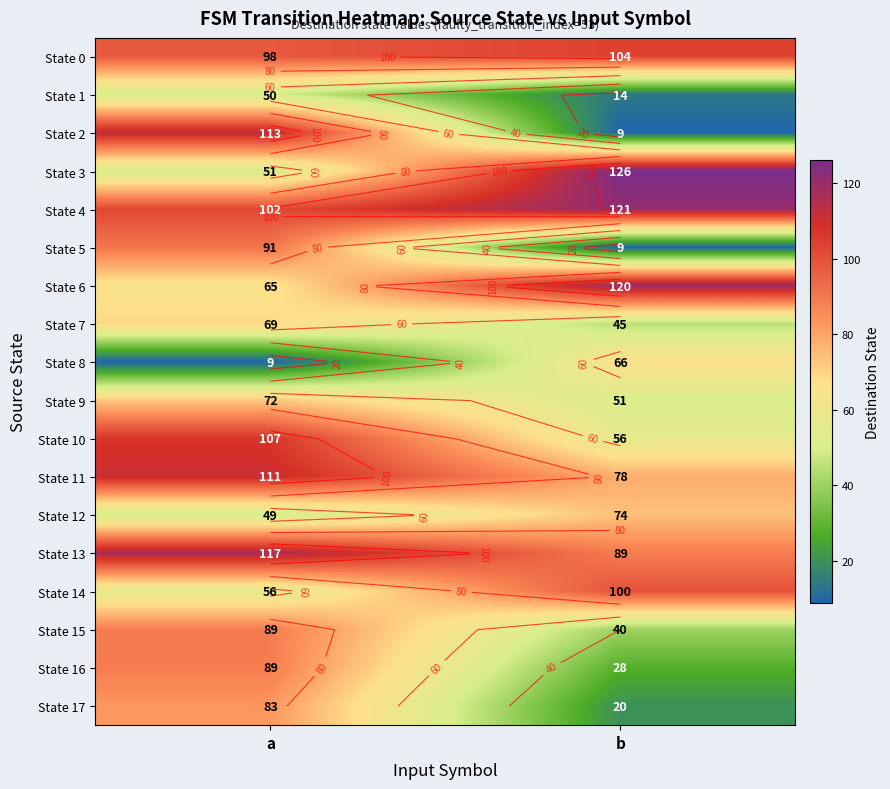

At which category is the sum across all series the highest?

a